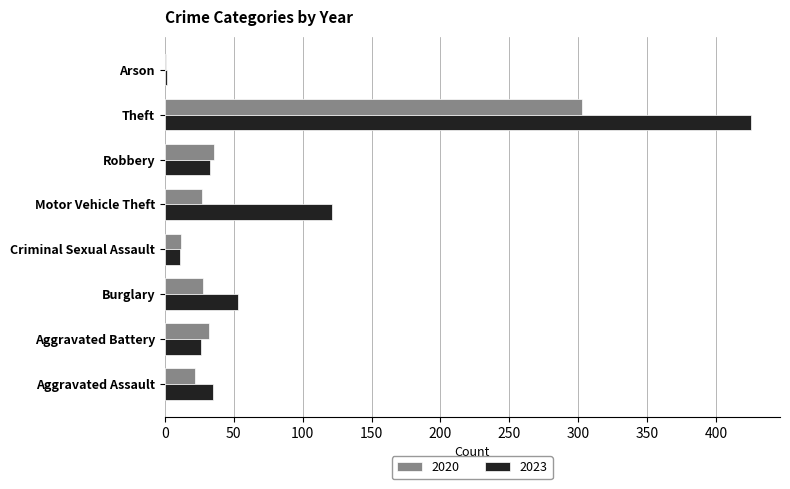

What is the sum of the 2020 values at Aggravated Battery and Aggravated Assault?

54